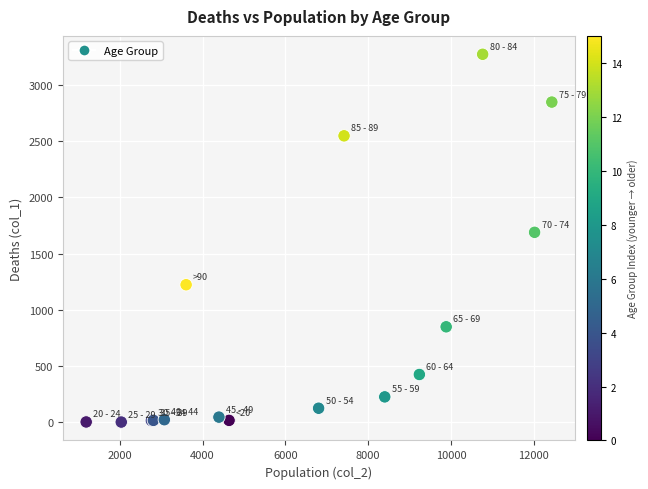

What Y value in the scatter plot is closest to 1638?

1690